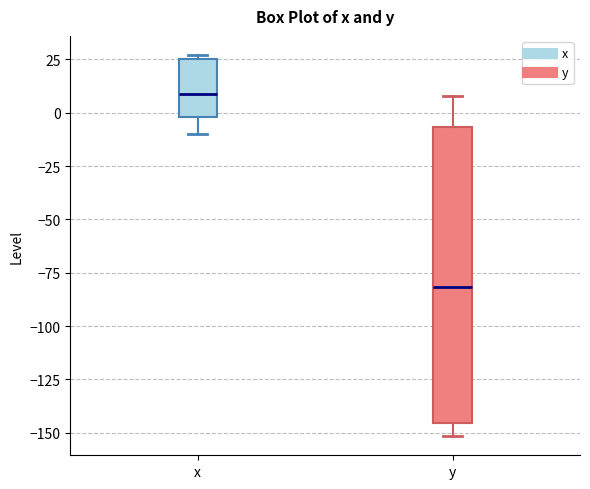

Reading left to right, transcribe this box plot: for each box, give where its median line is, the range the box spans, and where its two whiskers end, as read against the y-axis. The values are not printed on the chart, so give them approximately, as read against the axis.

x: median 10, box 0 to 25, whiskers -10 to 25 (just above the box's upper edge)
y: median -80, box -145 to -5, whiskers -150 to 10